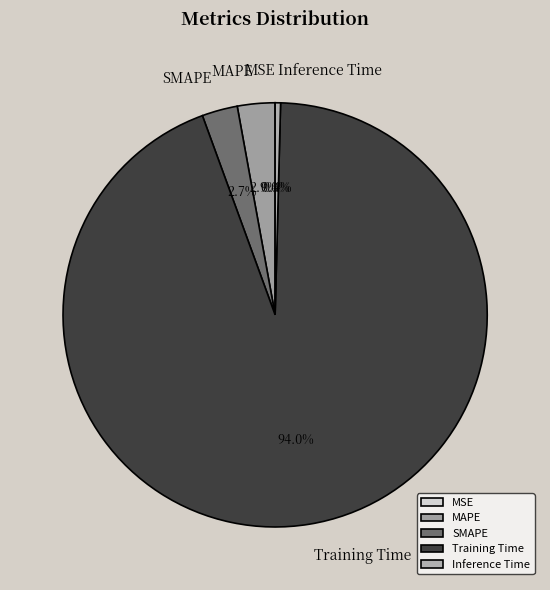

To the nearest percent, what is the average slice percentage?

20%